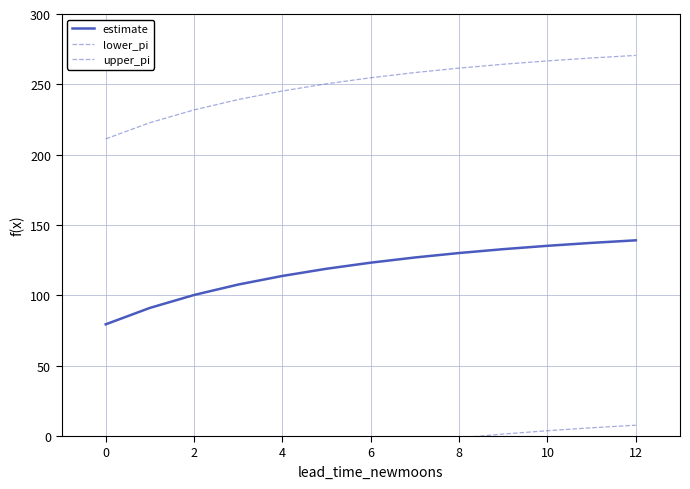

At how many categories does at least one series exceed 158?

13